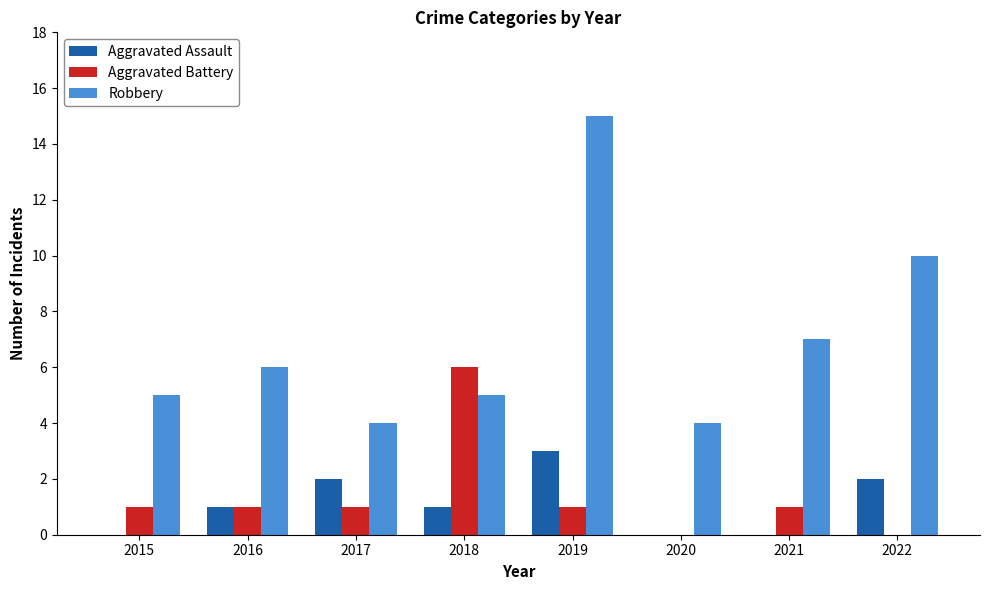

Reading right to left, transcribe all the data shown in this chart.

Aggravated Assault: 2	0	0	3	1	2	1	0
Aggravated Battery: 0	1	0	1	6	1	1	1
Robbery: 10	7	4	15	5	4	6	5